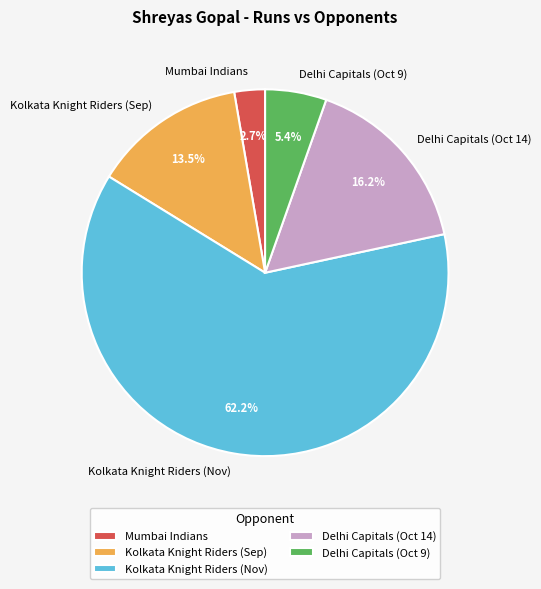

Does any single category account for the majority?

Yes